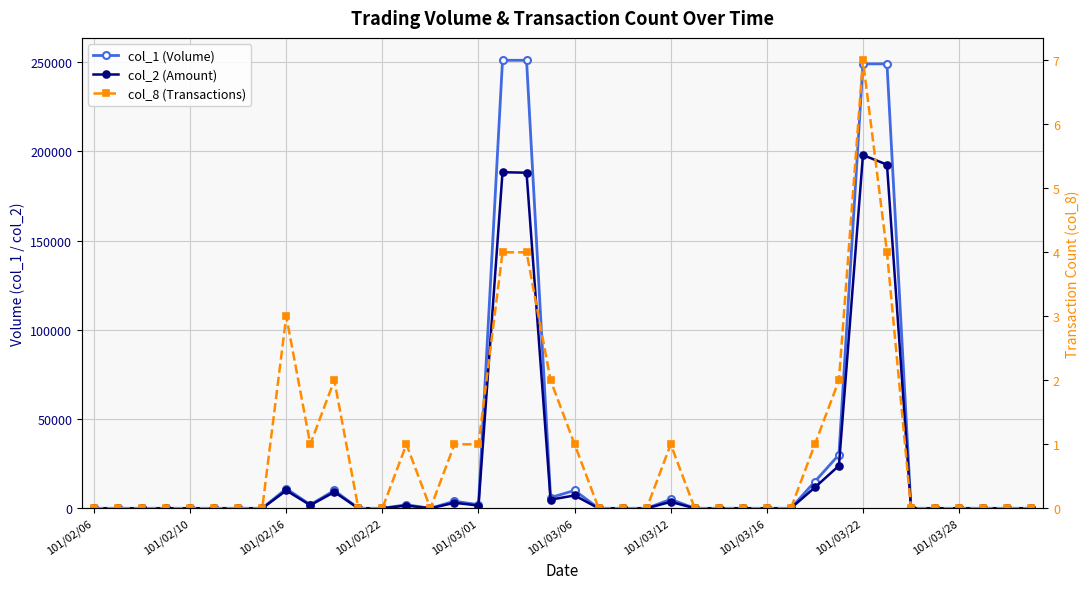

Between 101/03/01 and 101/03/22, which series saw the biggest shift?

col_1 (Volume)